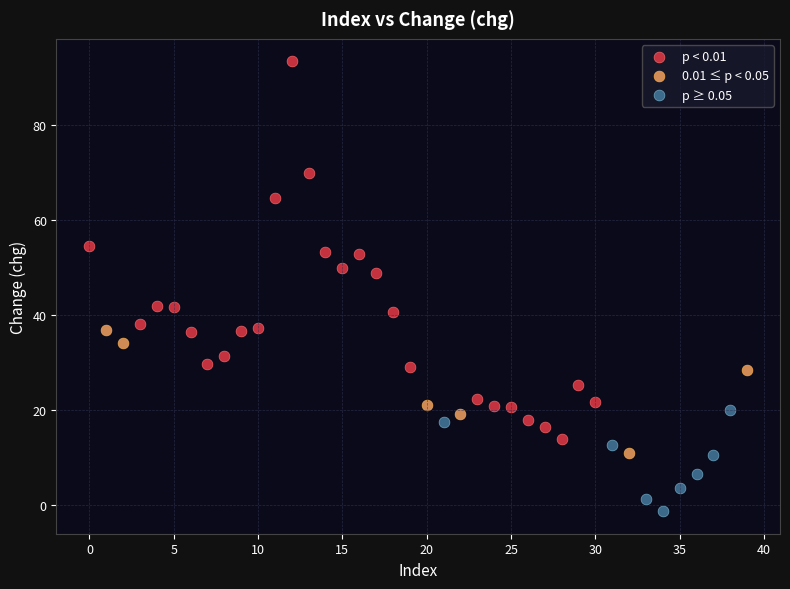

Which series has the largest Y range (max minus min)?

p < 0.01